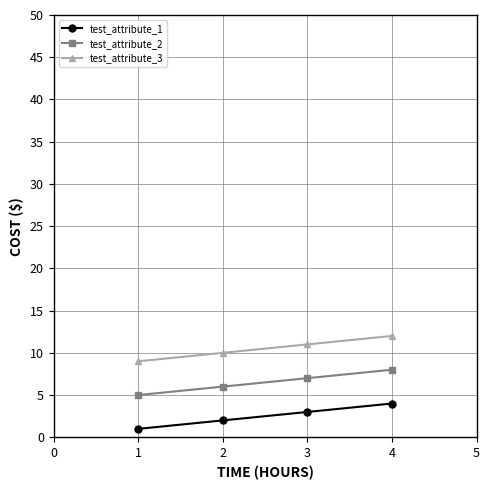

What is the greatest value displayed?

12